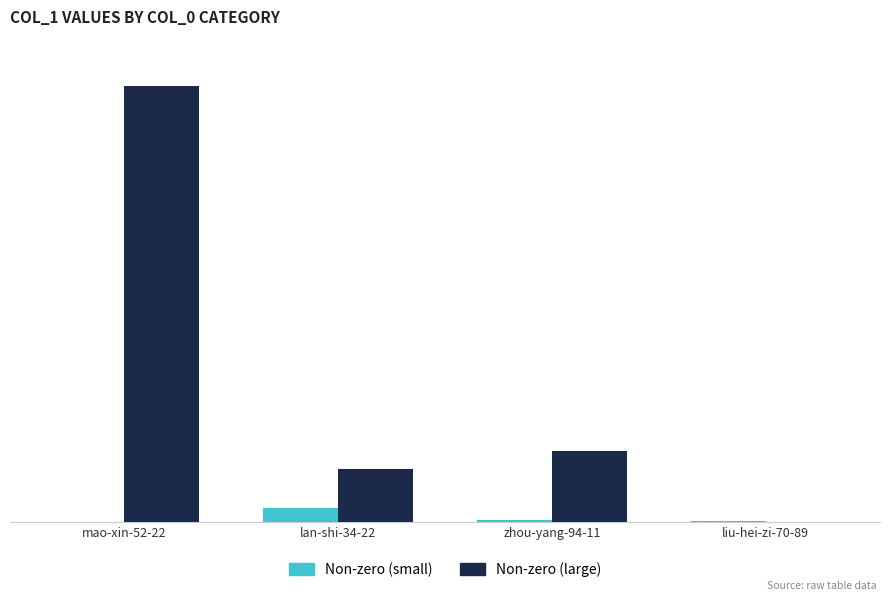

Which category has the lowest value in the Non-zero (large) series?

liu-hei-zi-70-89